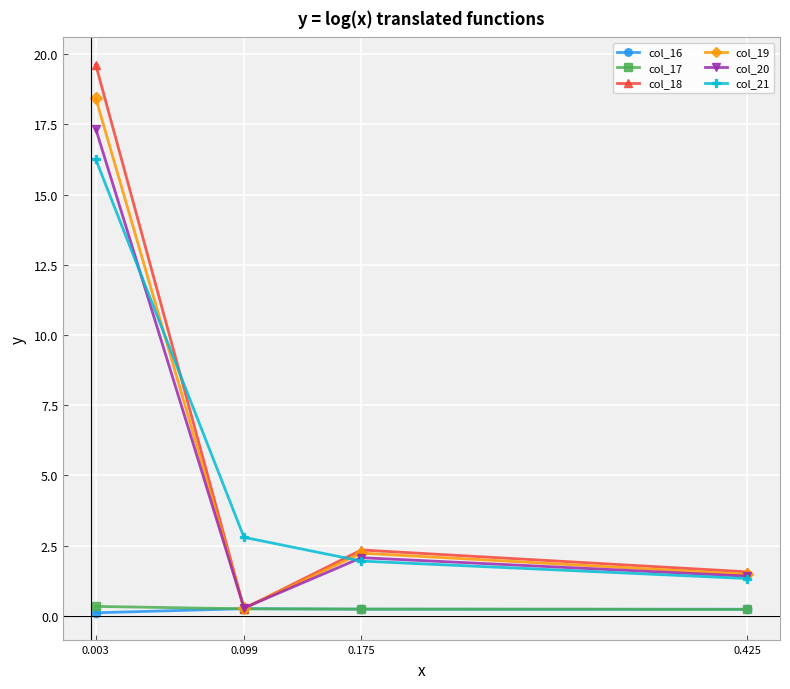

Where is col_18 nearest to the value 9?

0.175